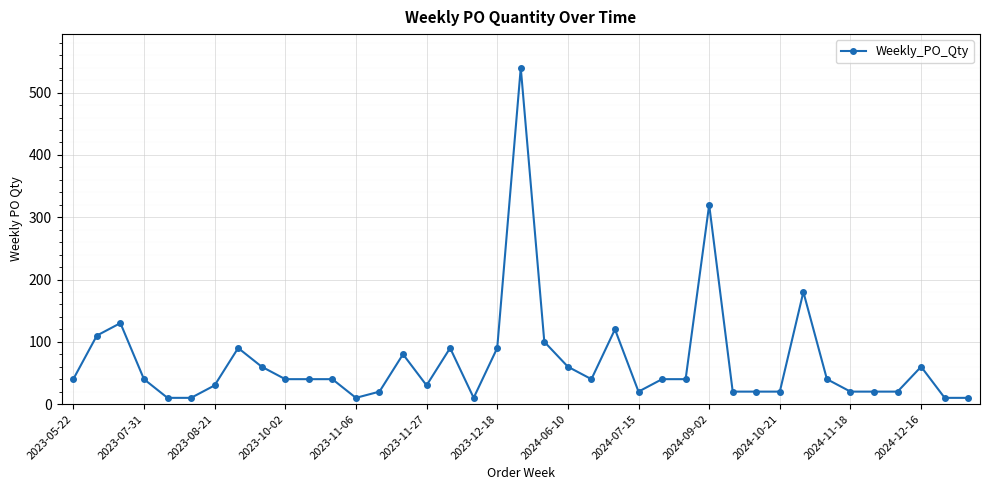

What is the maximum value shown in the chart?

540